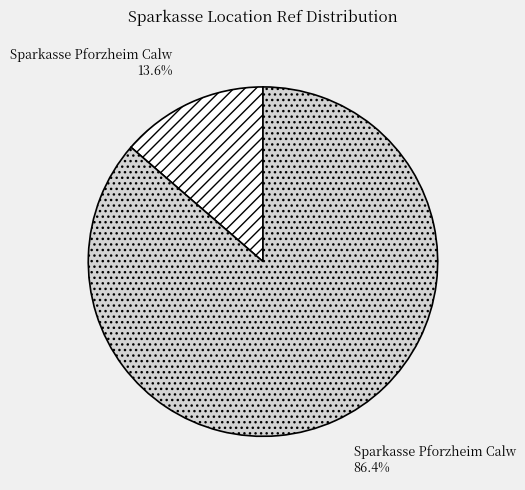

Does any single category account for the majority?

Yes